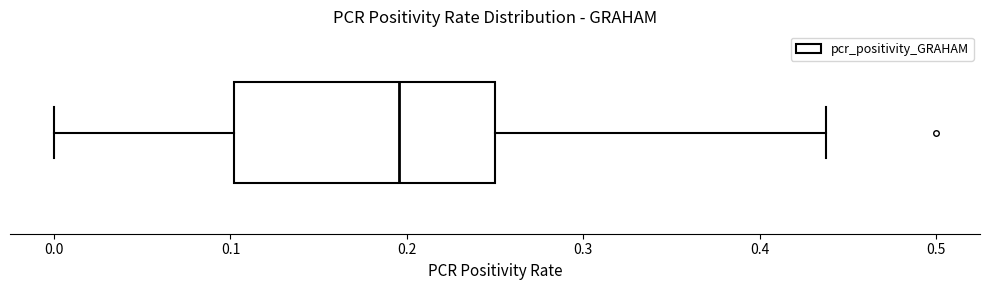

Read this box plot against the x-axis: the position of the median line, the range covered by the box, and the ends of both whiskers. The values are not printed on the chart, so give them approximately, as read against the axis.

median 0.20, box 0.10 to 0.25, whiskers 0.00 to 0.44